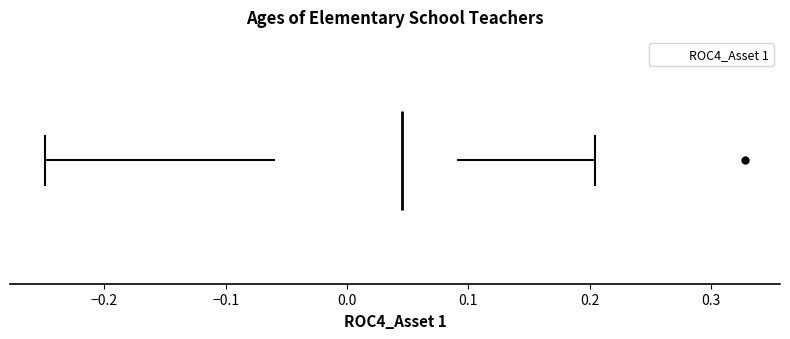

Where does the left whisker of the box end on the x-axis? The values are not printed on the chart, so give them approximately, as read against the axis.

-0.25